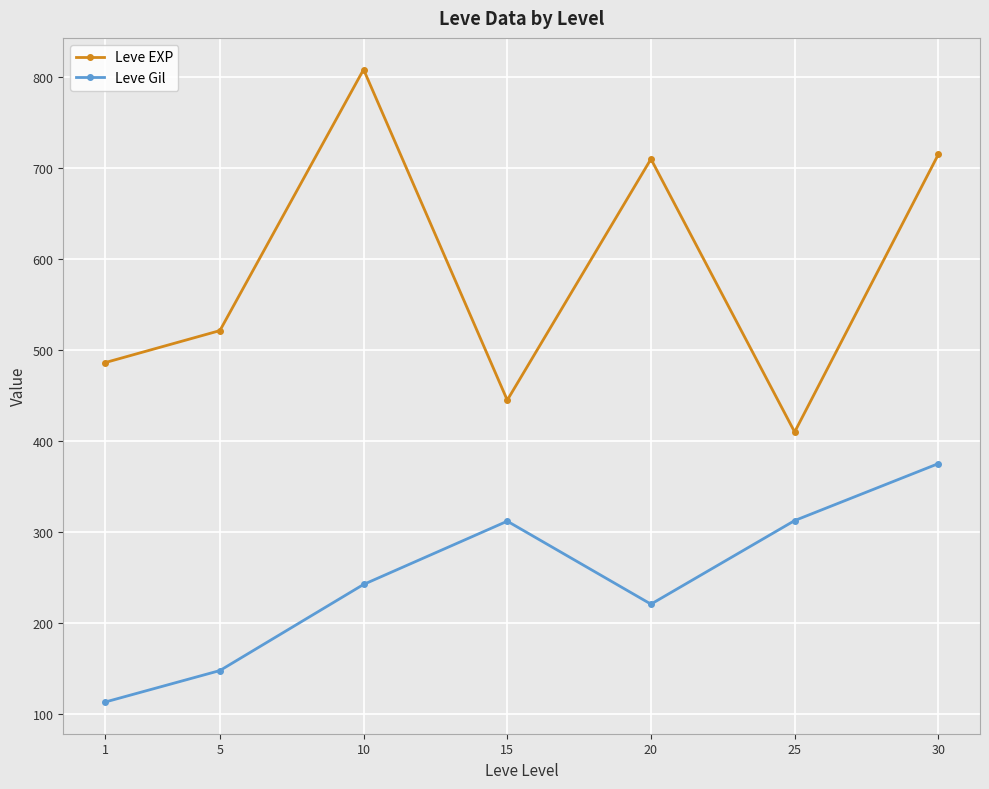

What is the lowest value of the Leve Gil series?

113.2